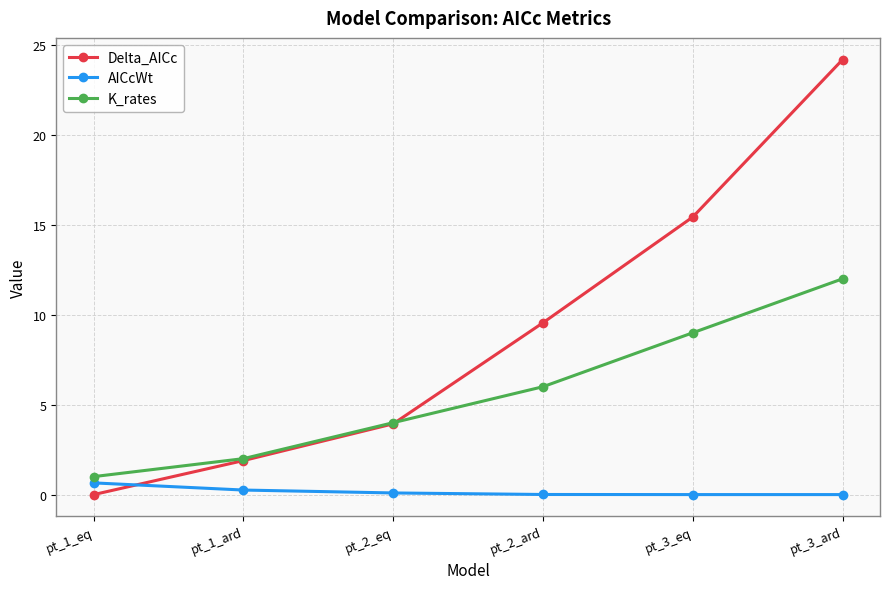

Rank the series at pt_3_eq from highest to lowest value.

Delta_AICc, K_rates, AICcWt